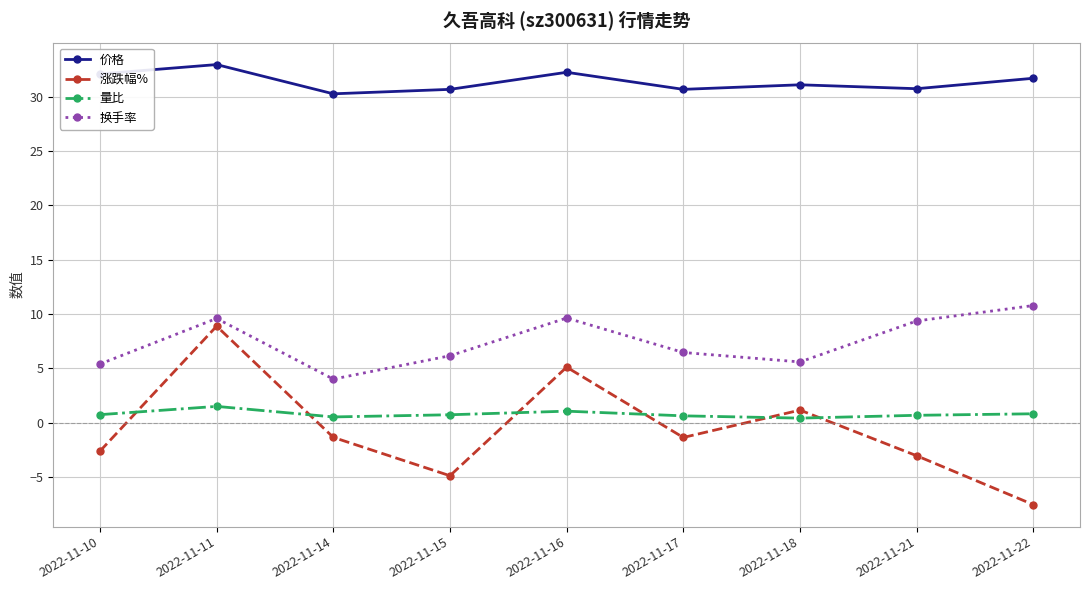

What is the value of the 涨跌幅% point at the 9th from the left?

-7.5